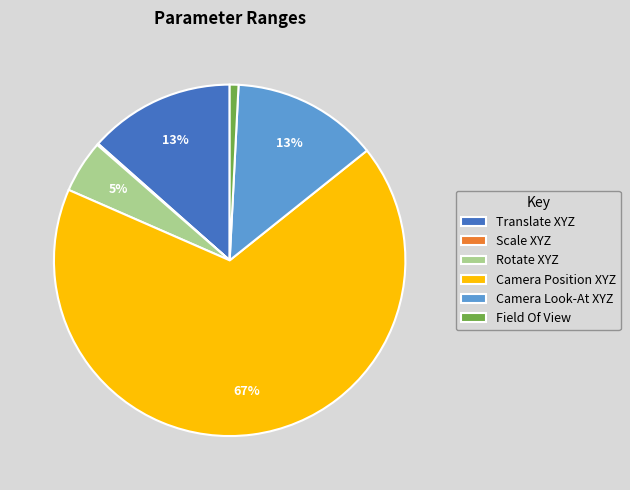

Which has a higher value, Camera Look-At XYZ or Camera Position XYZ?

Camera Position XYZ